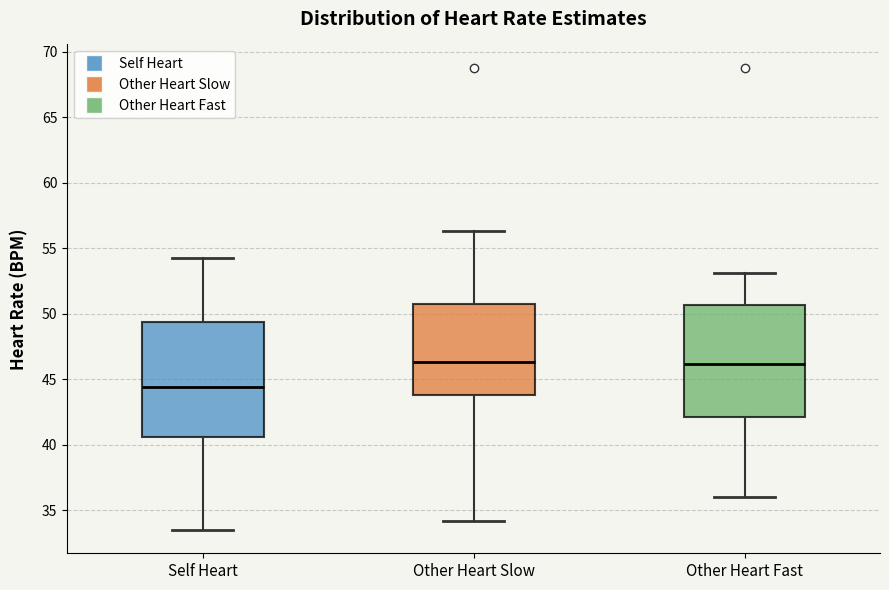

Reading left to right, read every box against the y-axis: the position of its median line, the range the box covers, and the ends of its whiskers. The values are not printed on the chart, so give them approximately, as read against the axis.

Self Heart: median 44.5, box 40.5 to 49.5, whiskers 33.5 to 54.5
Other Heart Slow: median 46.5, box 44.0 to 51.0, whiskers 34.0 to 56.5
Other Heart Fast: median 46.0, box 42.0 to 50.5, whiskers 36.0 to 53.0